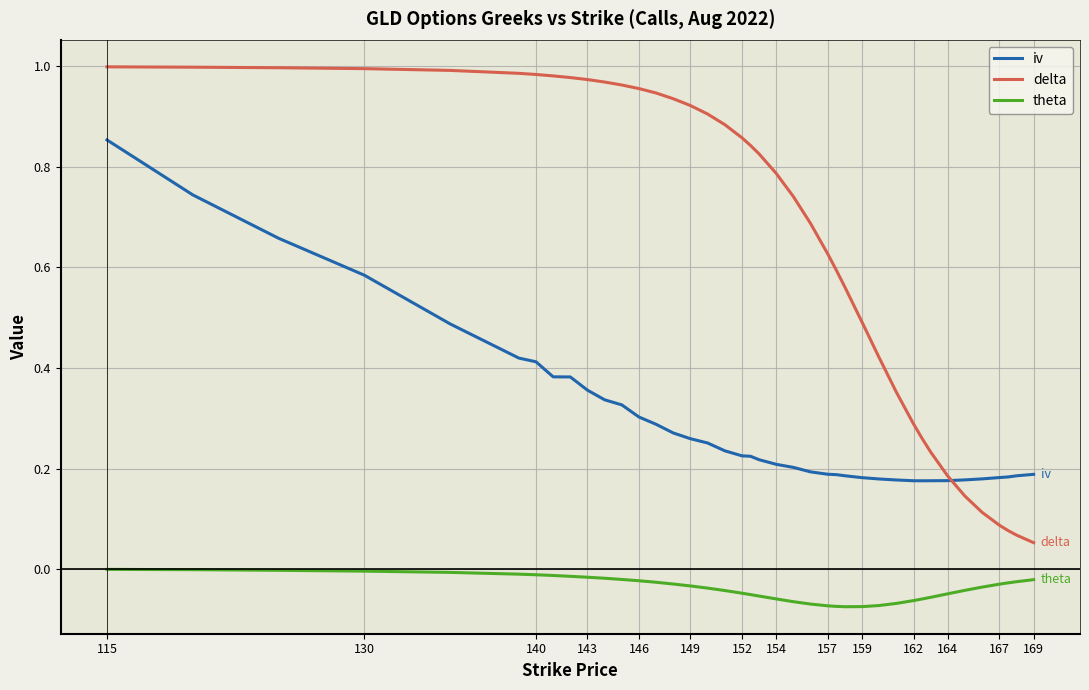

In theta, how many points are lower than both neighbors (excluding endpoints)?

1